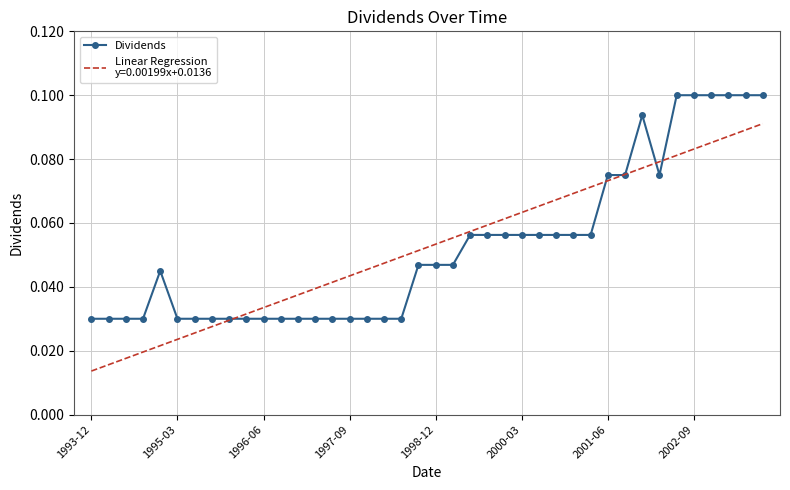

How many lines are shown in the chart?

1